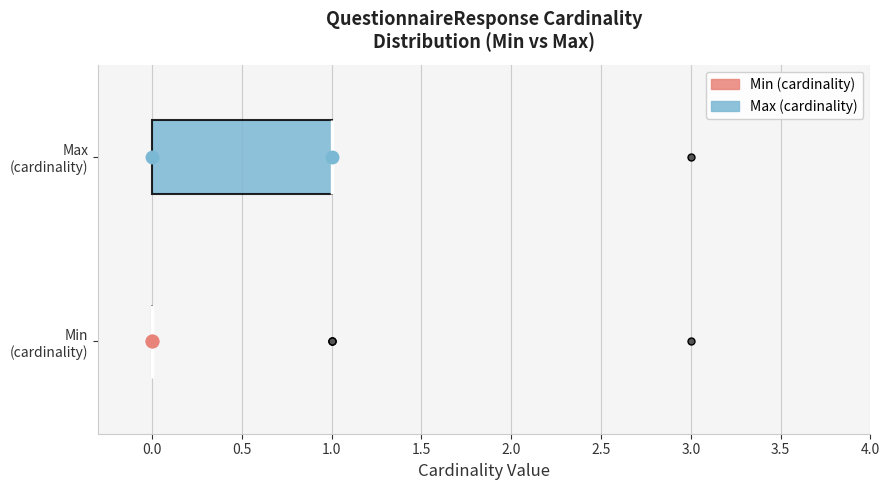

Reading bottom to top, read every box against the x-axis: the position of its median line, the range the box covers, and the ends of its whiskers. The values are not printed on the chart, so give them approximately, as read against the axis.

Min (cardinality): box collapsed to a line at 0, whiskers 0 to 0
Max (cardinality): median 1 (drawn on the box's right edge), box 0 to 1, whiskers 0 to 1